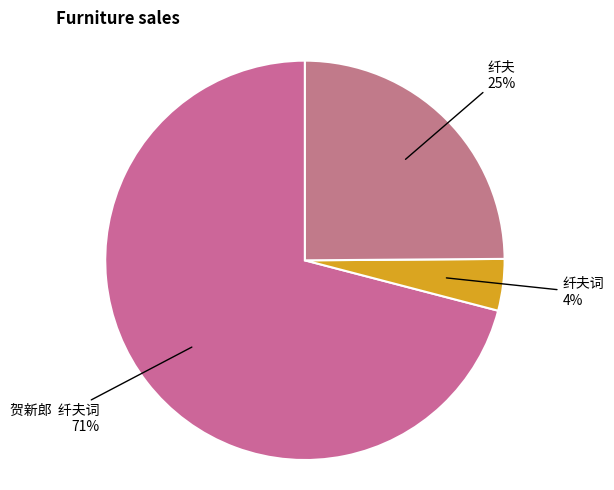

What is the majority slice?

贺新郎 纤夫词